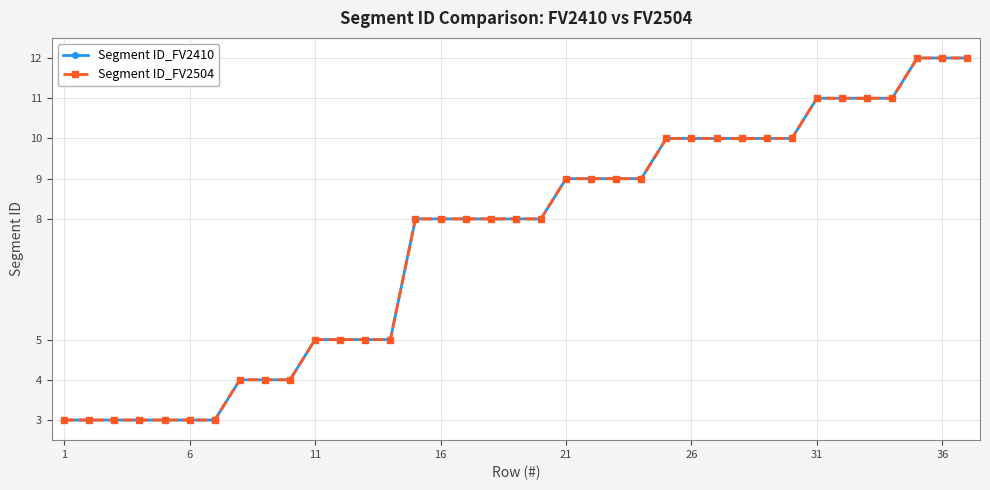

Does the chart have visible grid lines?

Yes